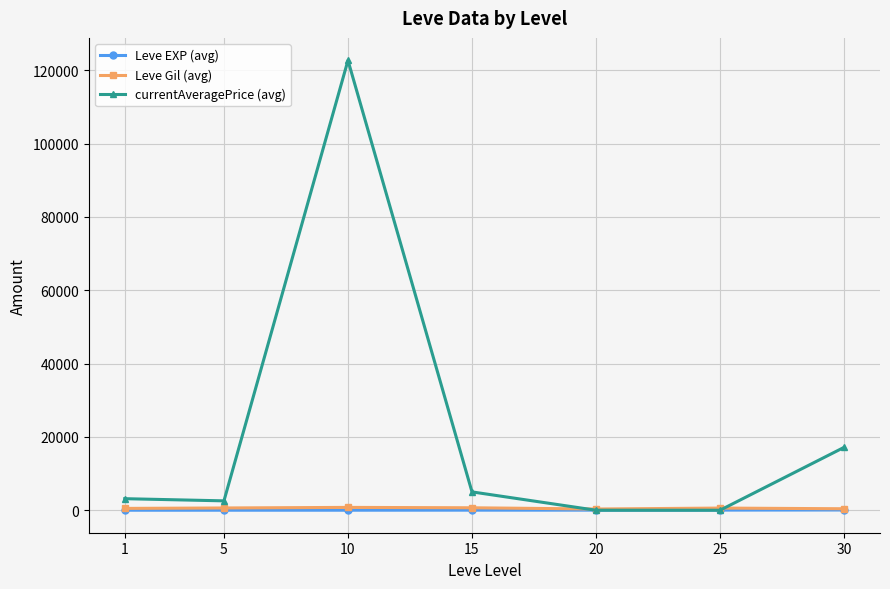

What is the minimum value for Leve EXP (avg)?

3.0